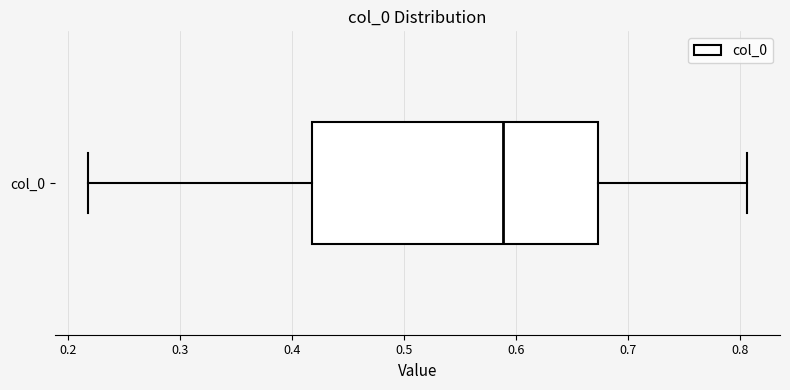

Read this box plot against the x-axis: the position of the median line, the range covered by the box, and the ends of both whiskers. The values are not printed on the chart, so give them approximately, as read against the axis.

median 0.59, box 0.42 to 0.67, whiskers 0.22 to 0.81